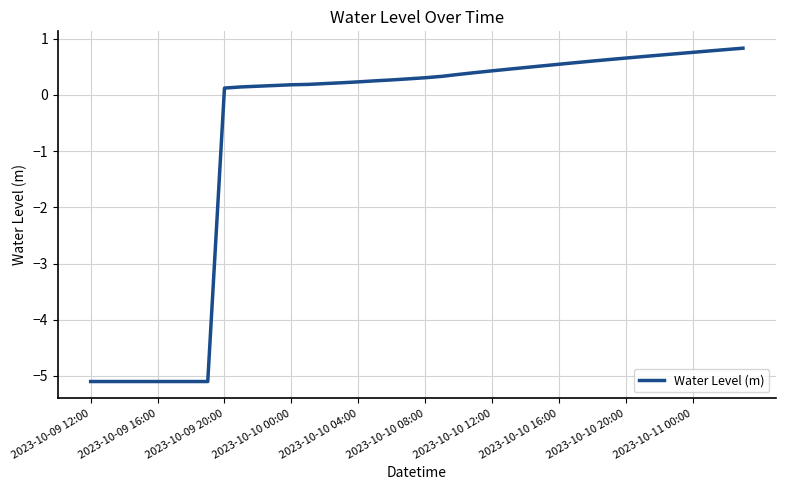

How many distinct data groups are displayed?

1